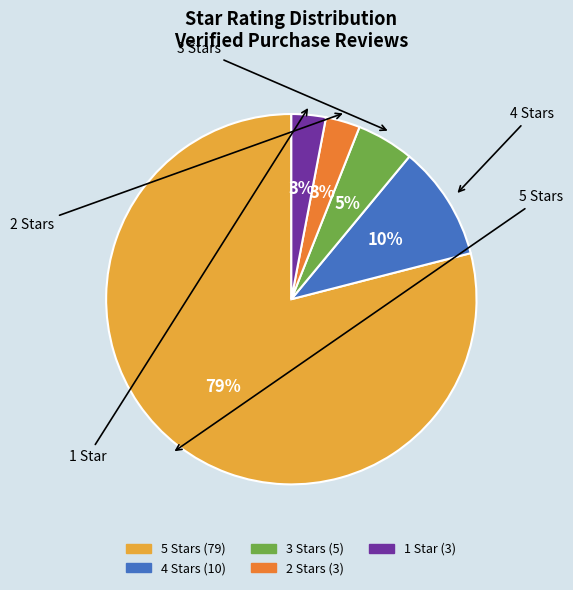

To the nearest percent, what is the difference between the largest and smallest slice percentages?

76%